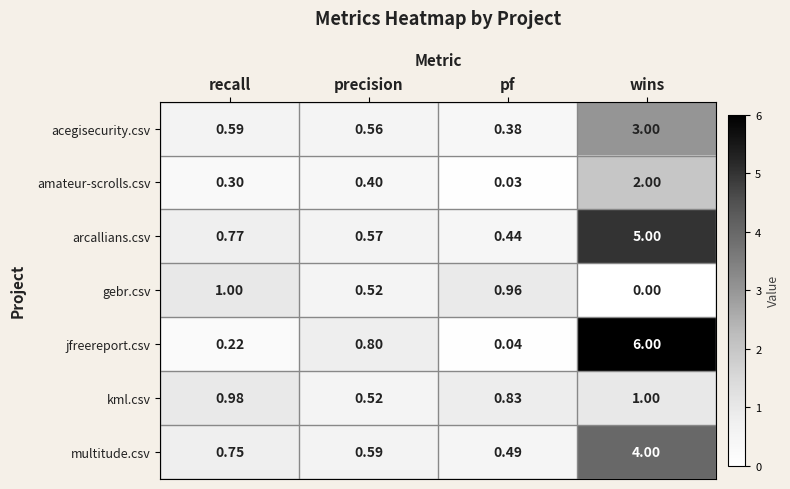

At which label is arcallians.csv closest to 2?

recall